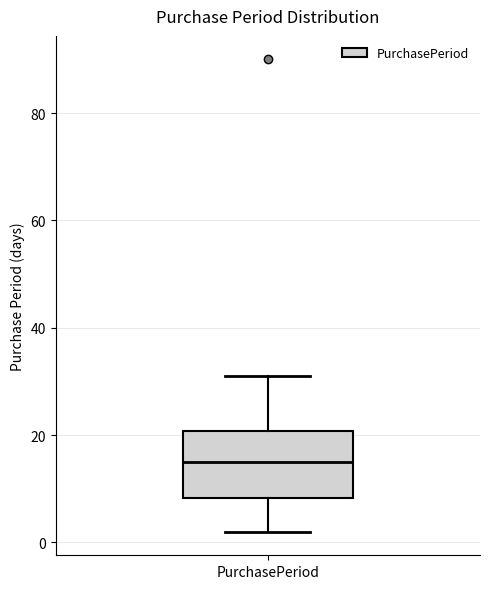

Read this box plot against the y-axis: the position of the median line, the range covered by the box, and the ends of both whiskers. The values are not printed on the chart, so give them approximately, as read against the axis.

median 16, box 8 to 20, whiskers 2 to 32